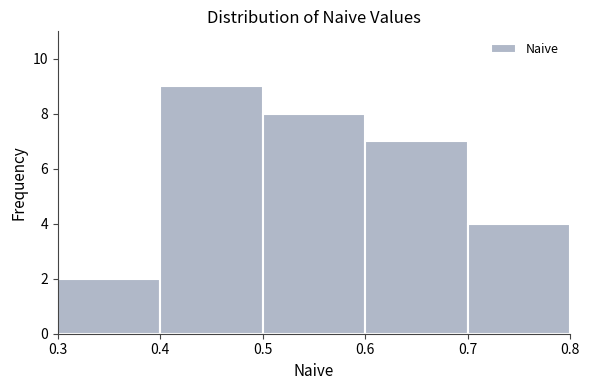

What is the height of the bar covering 0.4 to 0.5 on the x-axis? The values are not printed on the chart, so give them approximately, as read against the axis.

9